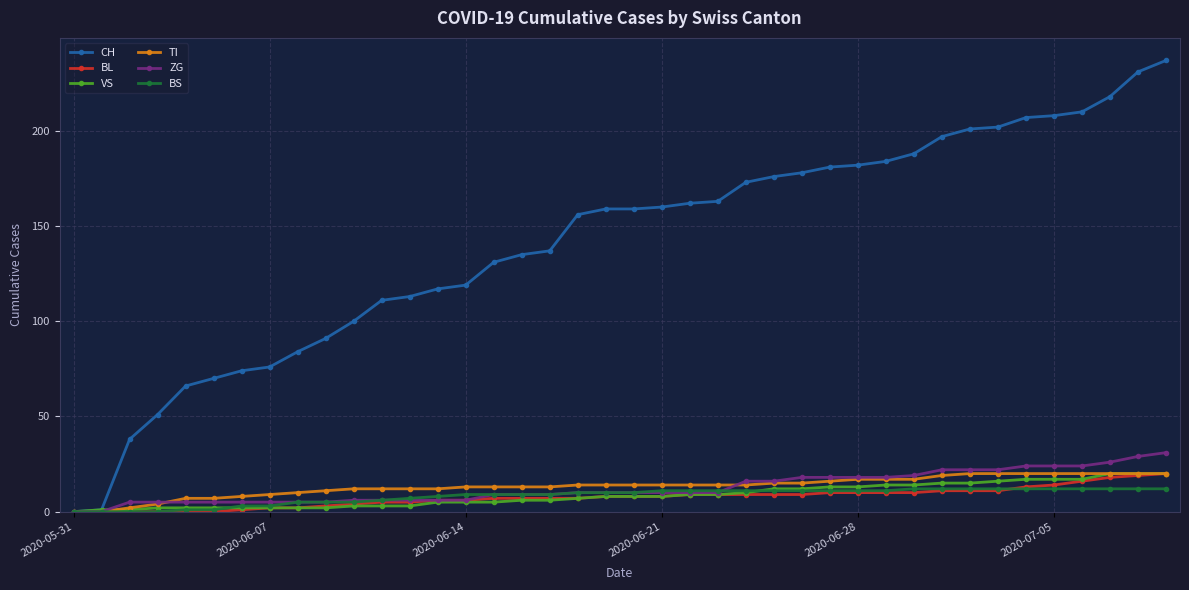

What is the maximum value shown in the chart?

237